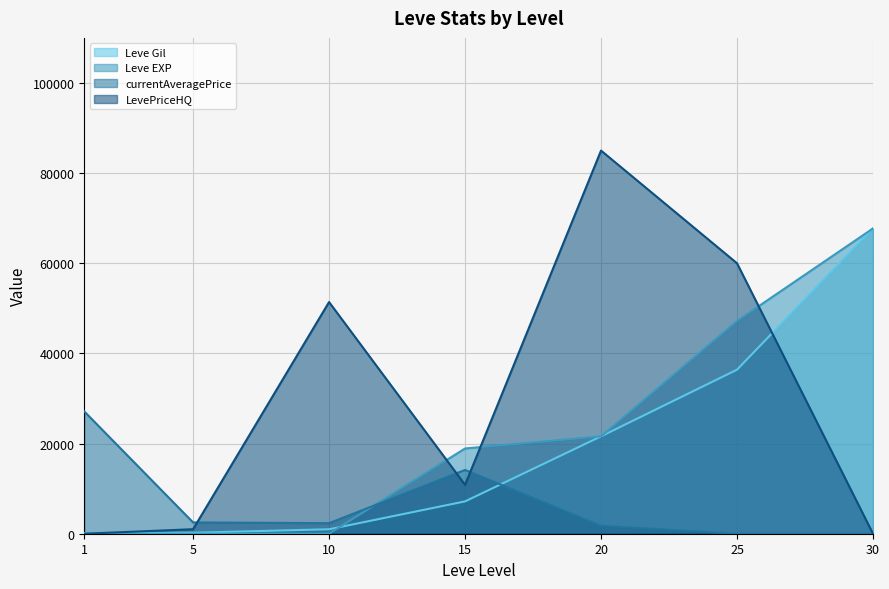

At which category does the chart reach its minimum across all series?

25